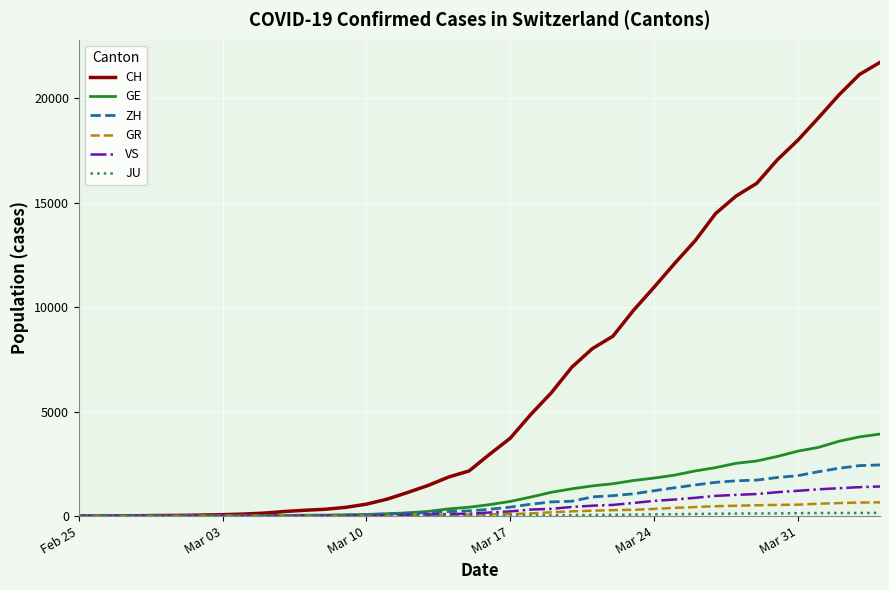

What is the maximum value shown in the chart?

21722